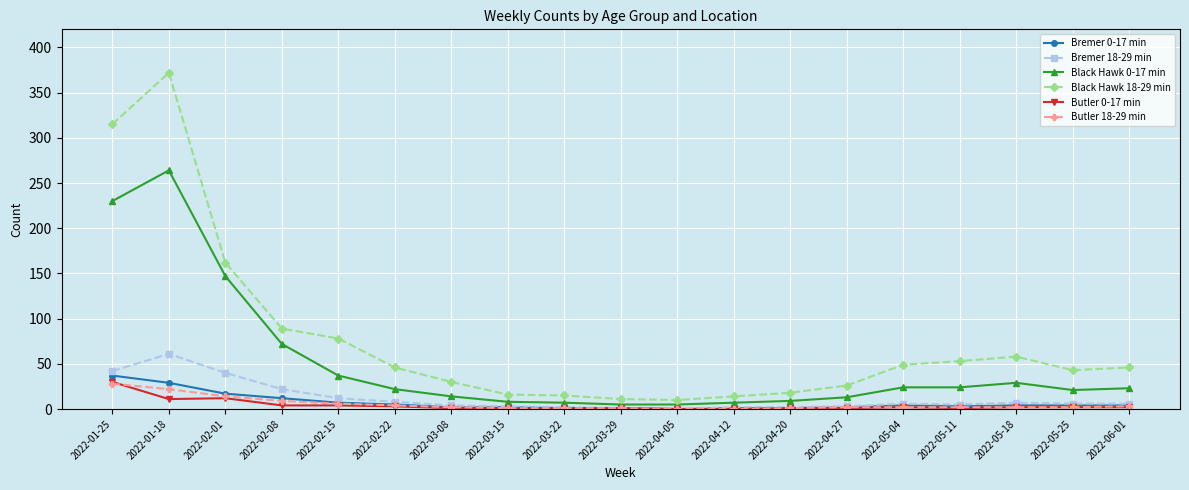

What is the label of the 2nd point from the right?

2022-05-25